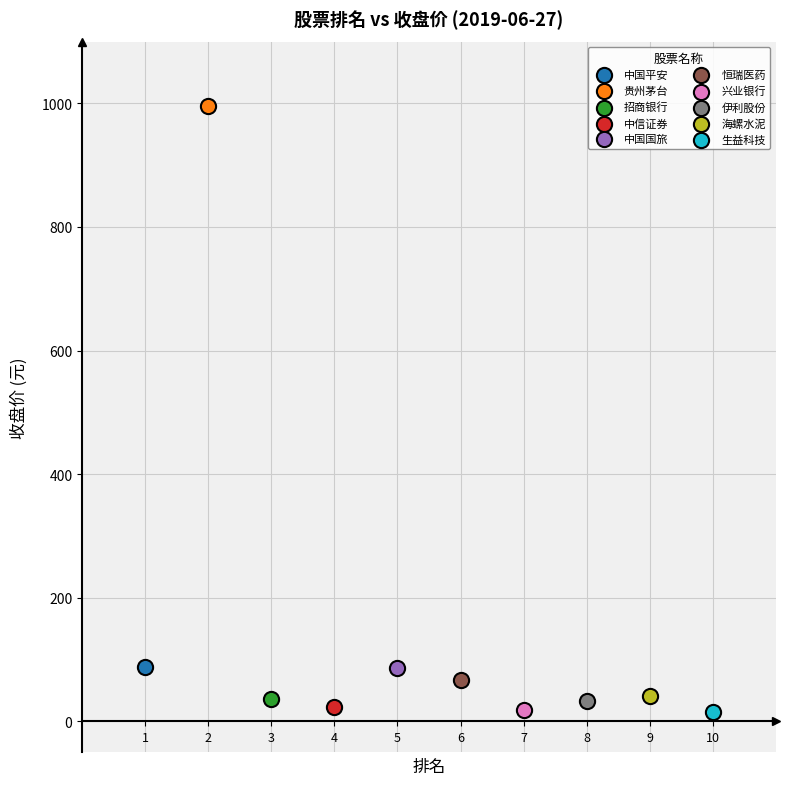

What are all the series names shown in the legend?

中国平安, 贵州茅台, 招商银行, 中信证券, 中国国旅, 恒瑞医药, 兴业银行, 伊利股份, 海螺水泥, 生益科技